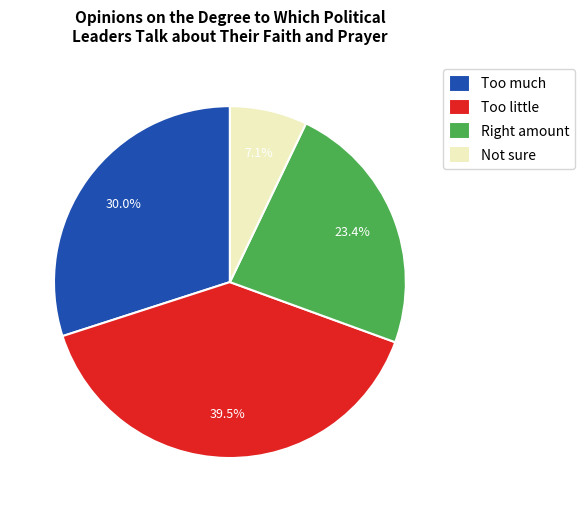

Does any single category account for the majority?

No